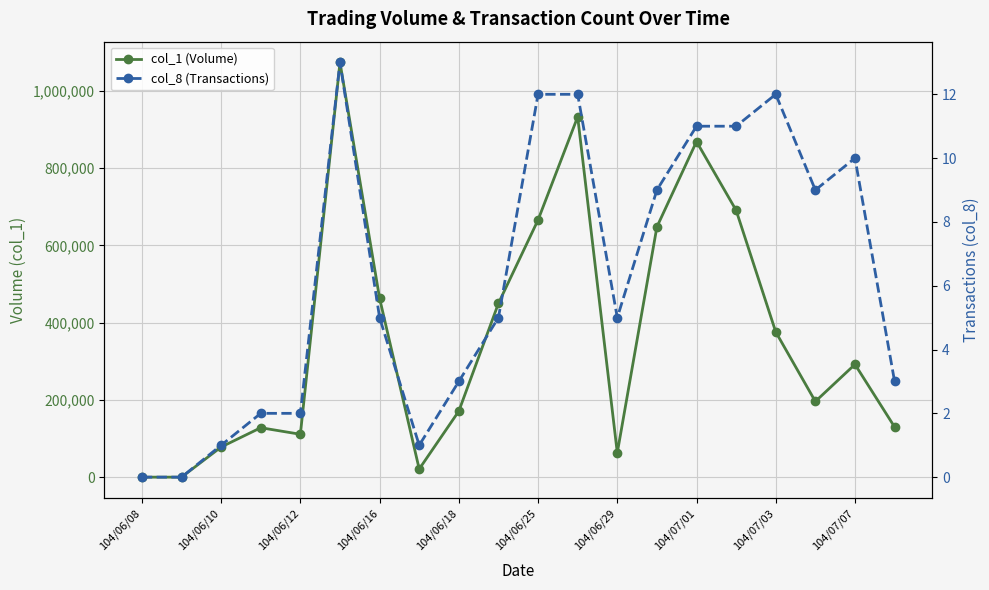

What are all the series names shown in the legend?

col_1 (Volume), col_8 (Transactions)